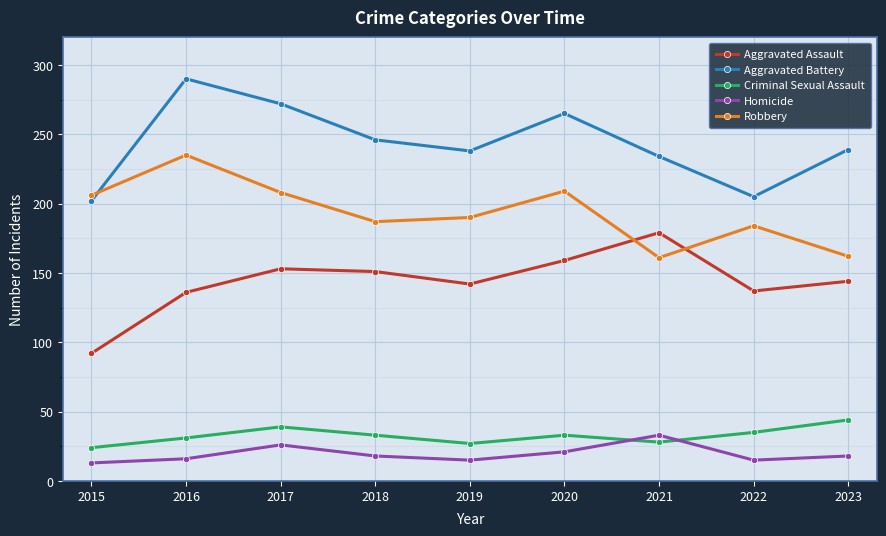

The value of Aggravated Battery at 2017 is 272. True or false?

True